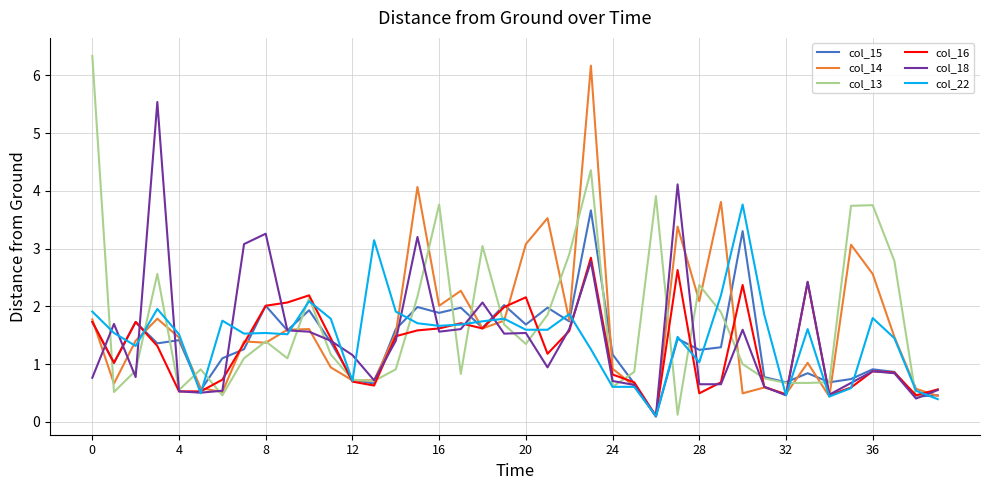

What is the maximum value for col_14?

6.2